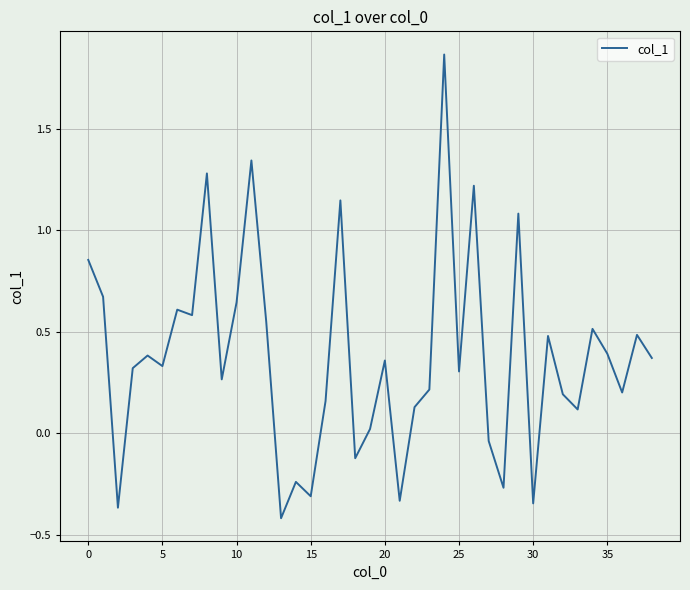

What is the difference between the maximum and minimum values?

2.3